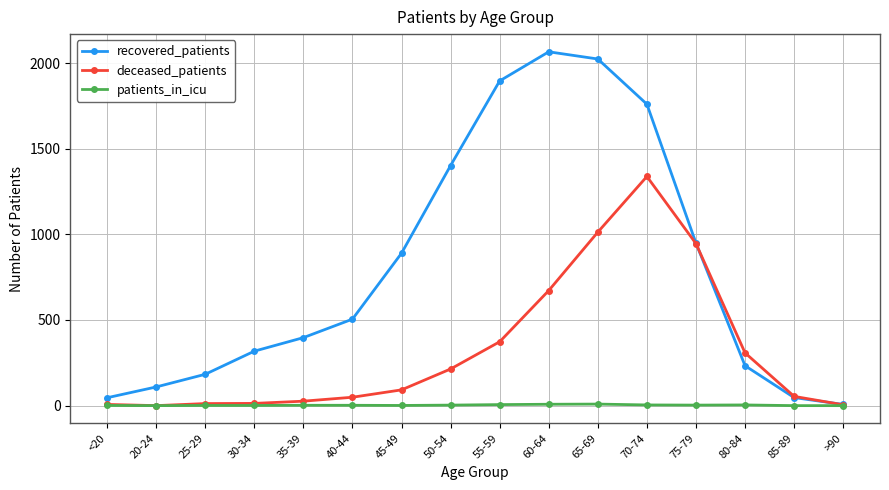

The patients_in_icu series shows 3 at 75-79. True or false?

True